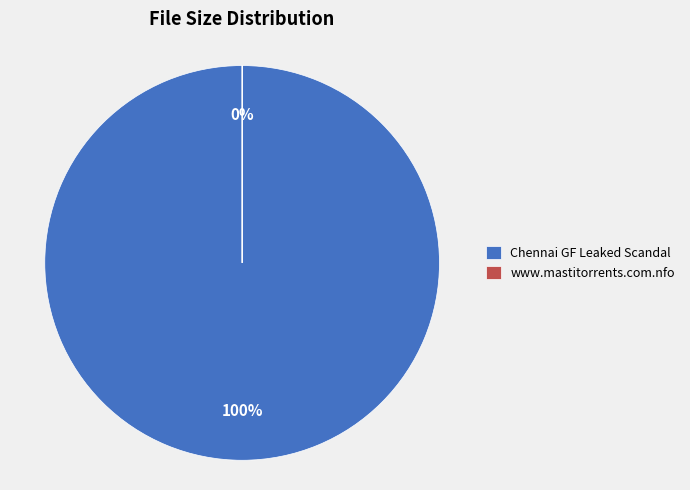

Is there any slice that represents more than half of the pie?

Yes